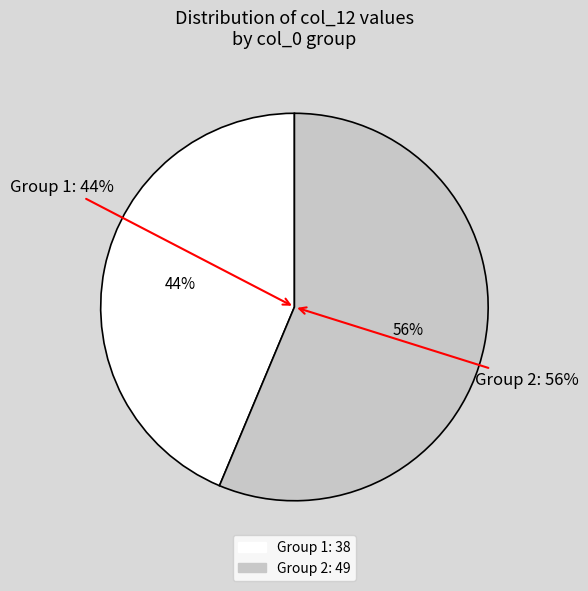

Is there a majority slice in this chart?

No